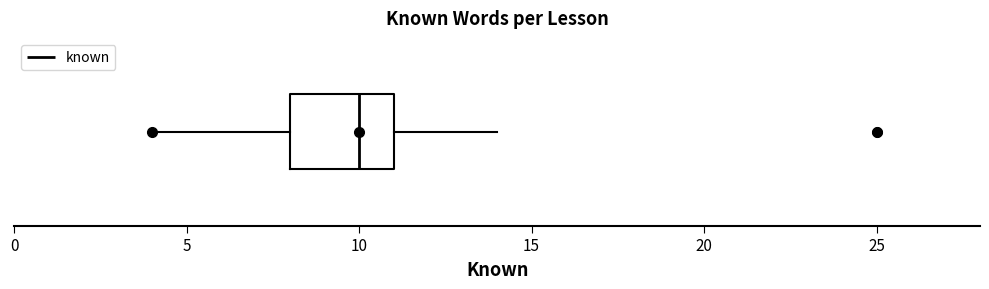

Read this box plot against the x-axis: the position of the median line, the range covered by the box, and the ends of both whiskers. The values are not printed on the chart, so give them approximately, as read against the axis.

median 10, box 8 to 11, whiskers 4 to 14